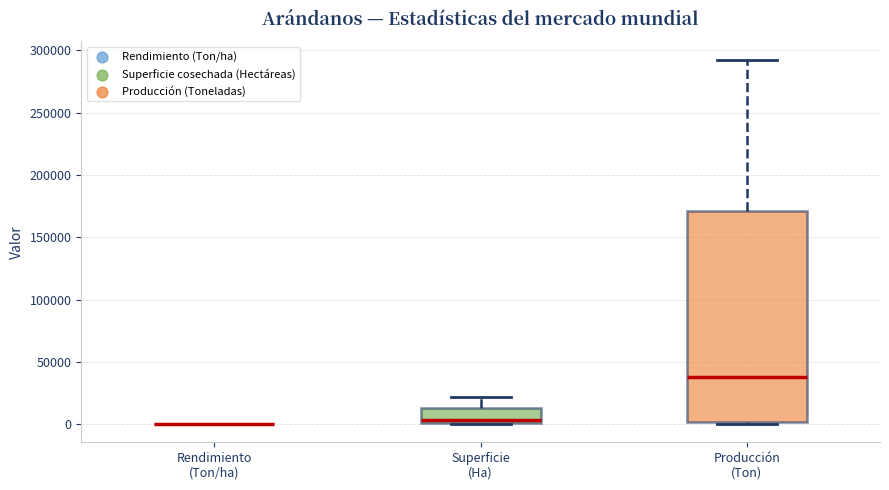

Reading left to right, transcribe this box plot: for each box, give where its median line is, the range the box spans, and where its two whiskers end, as read against the y-axis. The values are not printed on the chart, so give them approximately, as read against the axis.

Rendimiento (Ton/ha): box collapsed to a line at 0, whiskers 0 to 0
Superficie (Ha): median 5000, box 0 to 15000, whiskers 0 to 20000
Producción (Ton): median 40000, box 0 to 170000, whiskers 0 (just below the box's lower edge) to 295000